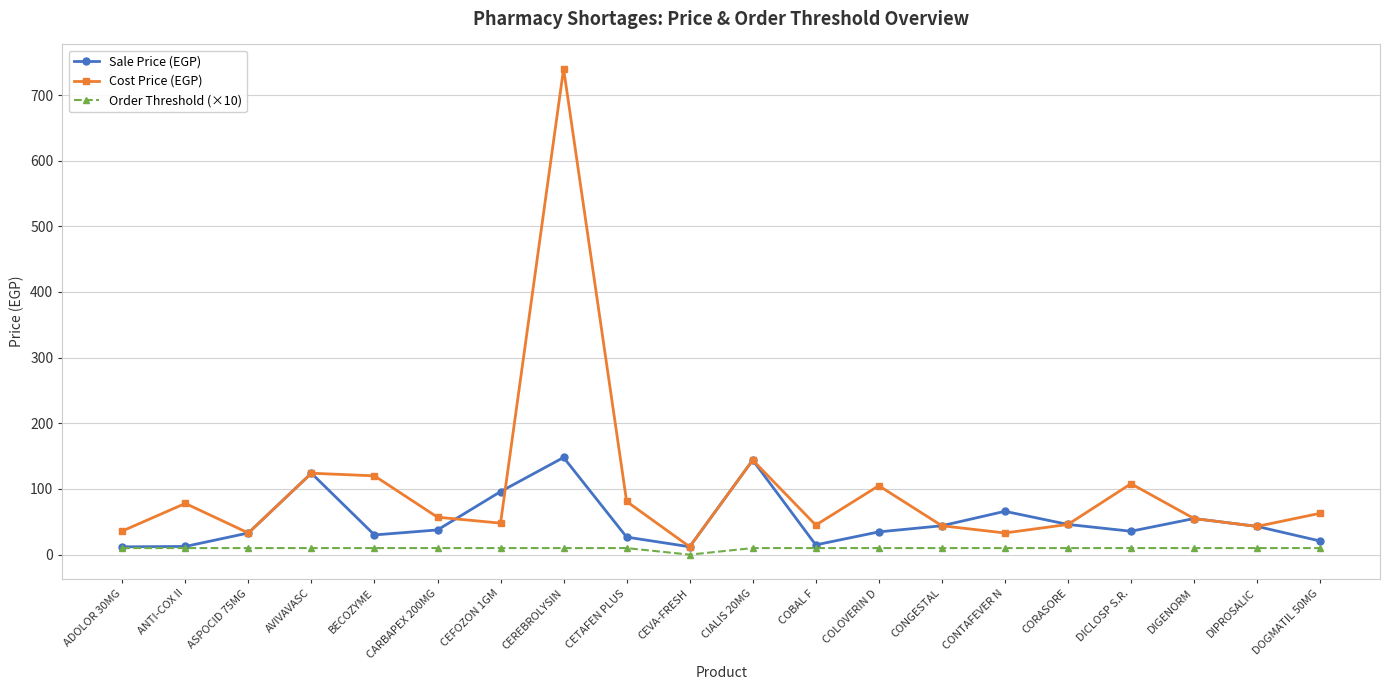

Is this an area chart (filled region under the line)?

No